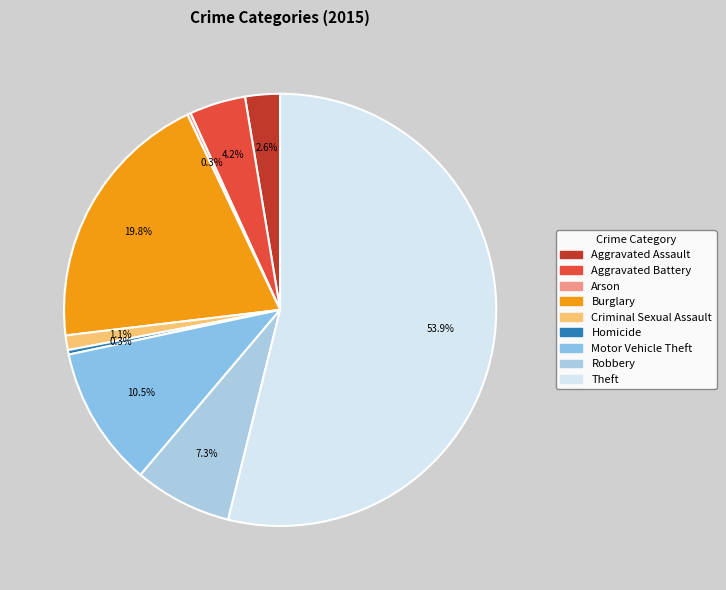

Combined, what portion of the pie is Motor Vehicle Theft and Aggravated Battery?

14.7%